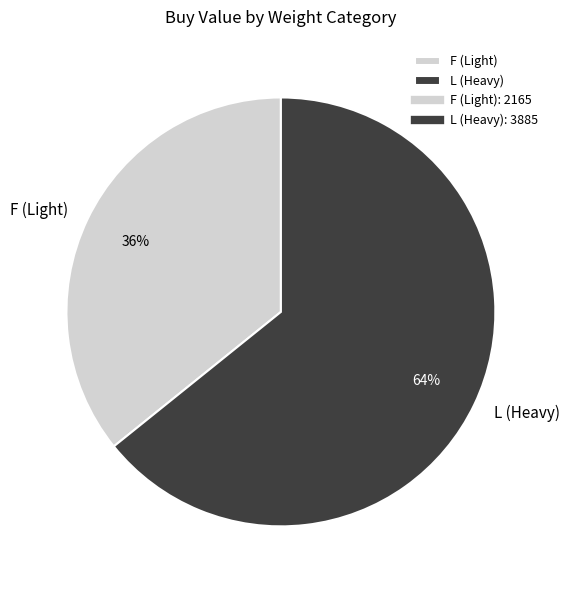

How many segments does this pie chart have?

2